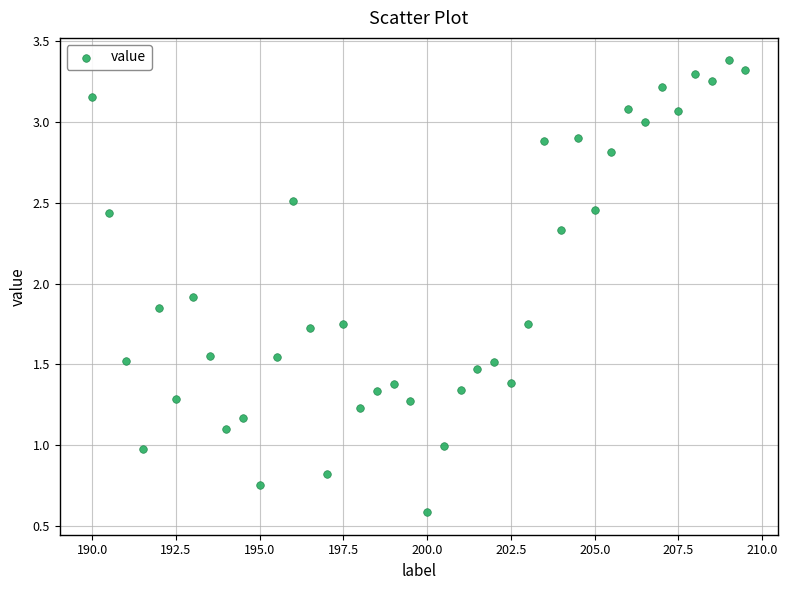

What is the range of Y values (max minus min)?

2.8